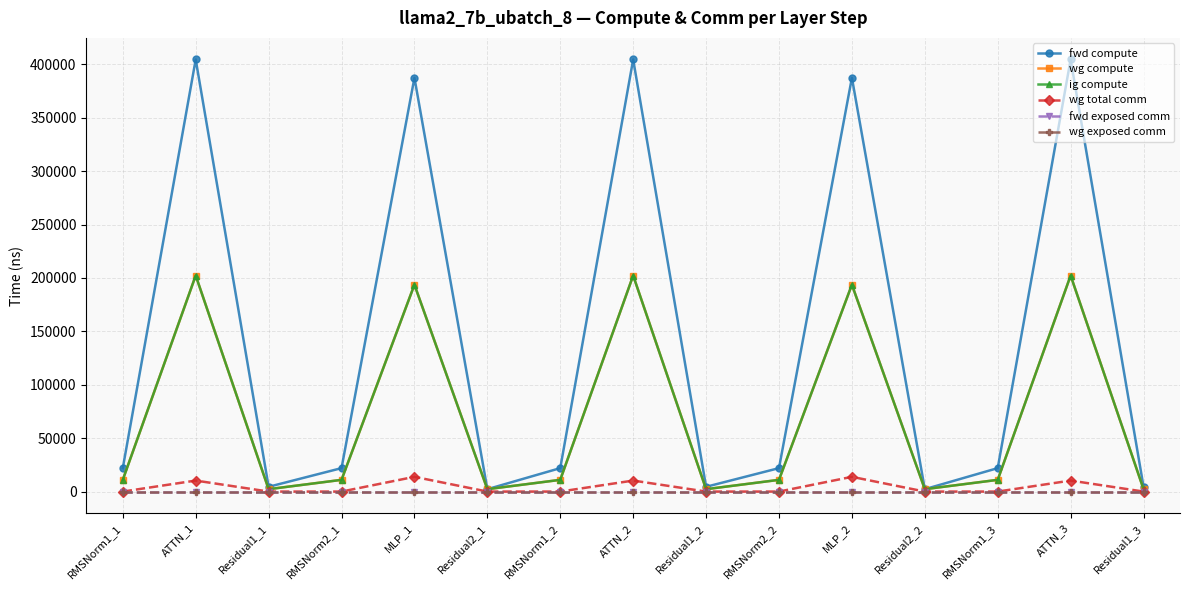

Which category has the lowest value across all series?

RMSNorm1_1